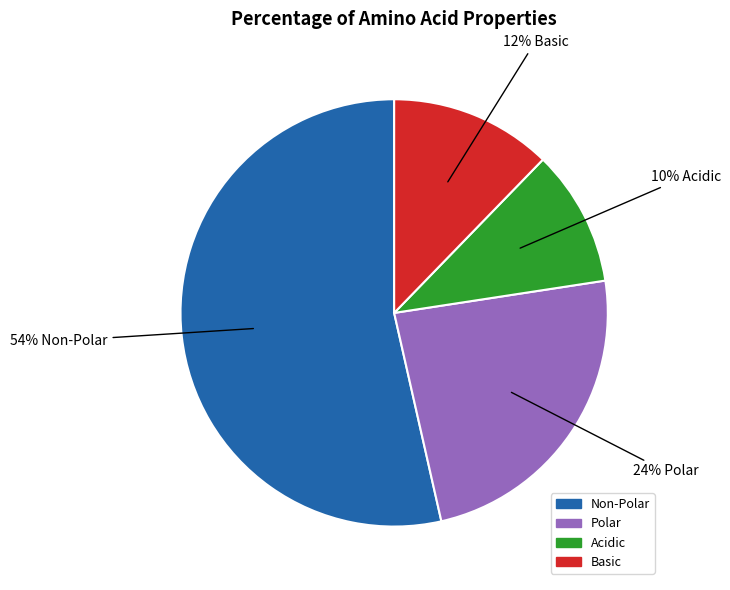

Is there any slice that represents more than half of the pie?

Yes